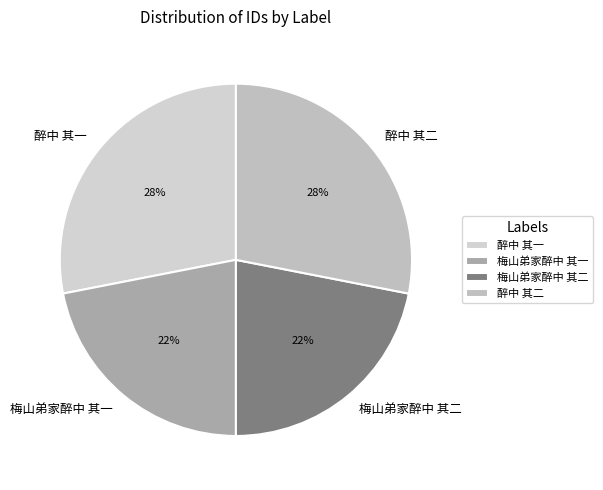

To the nearest percent, what is the combined percentage of 醉中 其二 and 梅山弟家醉中 其二?

50%